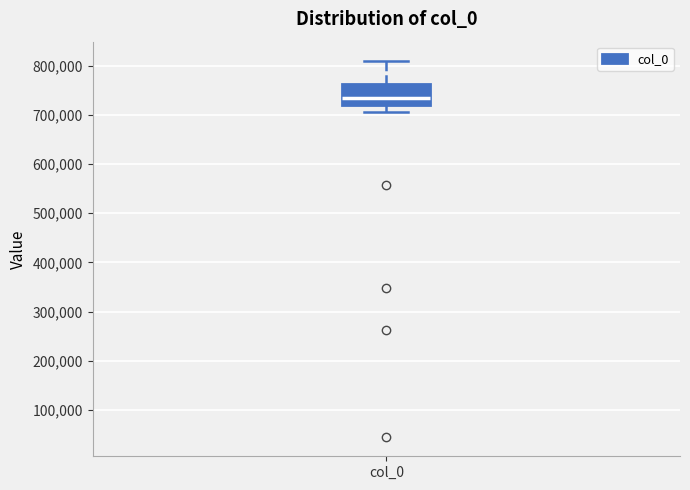

Where does the lower whisker of the box for col_0 end on the y-axis? The values are not printed on the chart, so give them approximately, as read against the axis.

710000